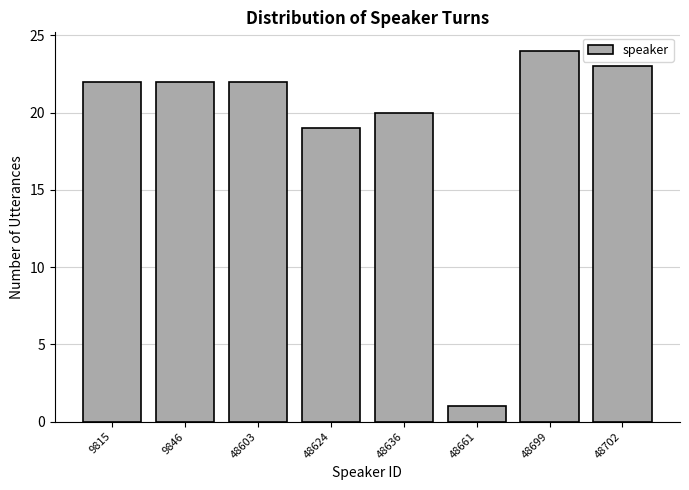

Reading left to right, list all the values displayed in this chart.

9815=22	9846=22	48603=22	48624=19	48636=20	48661=1	48699=24	48702=23